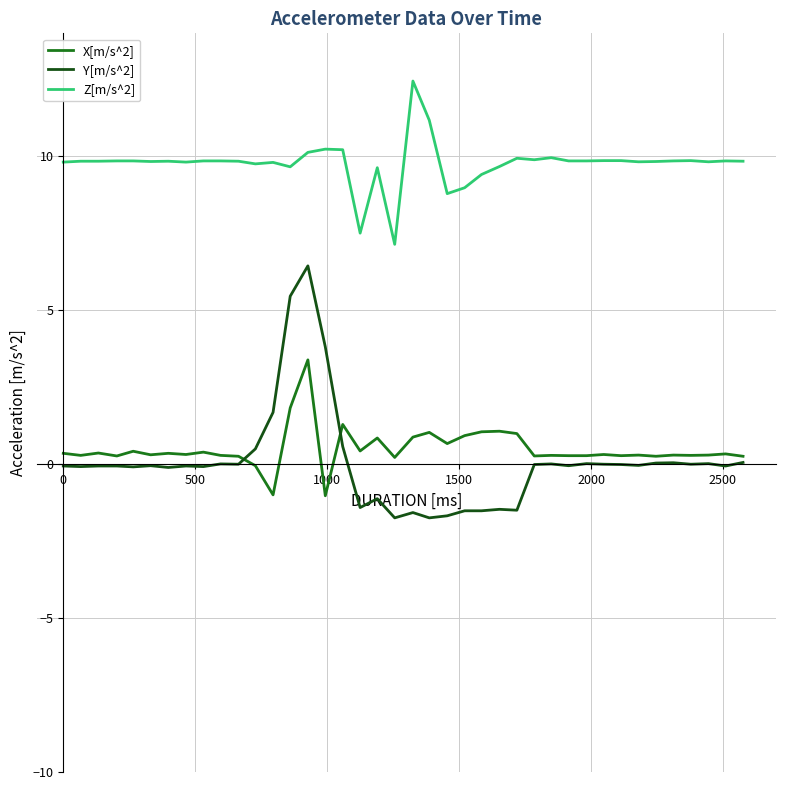

Which series has the largest total across all categories?

Z[m/s^2]